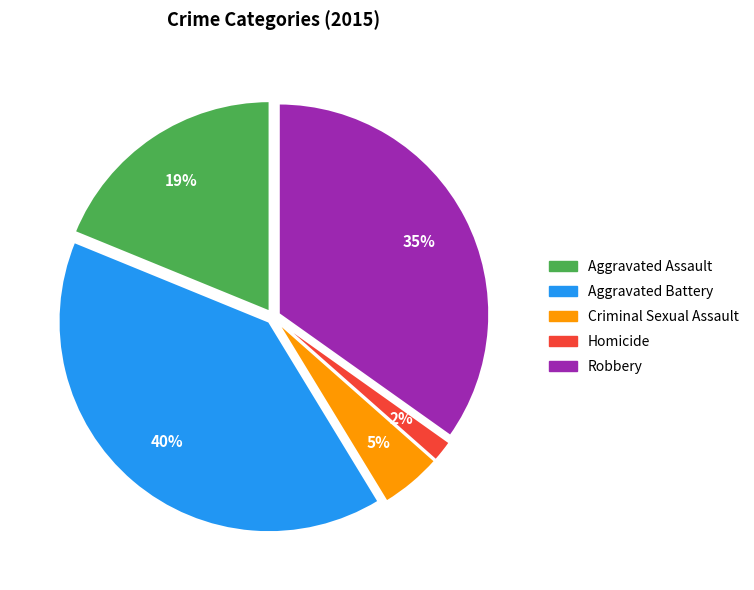

To the nearest percent, what percentage of the pie is Aggravated Assault?

19%